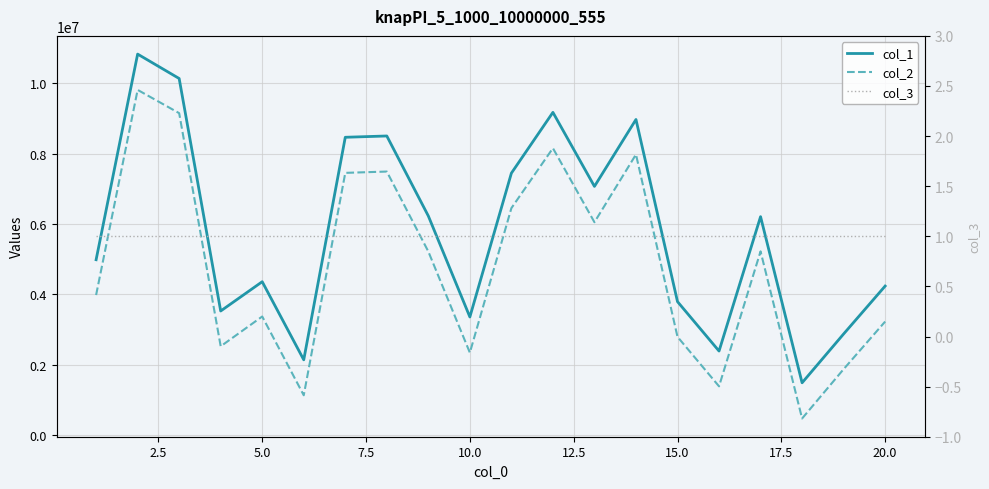

In col_1, how many points are higher than both neighbors (excluding endpoints)?

6